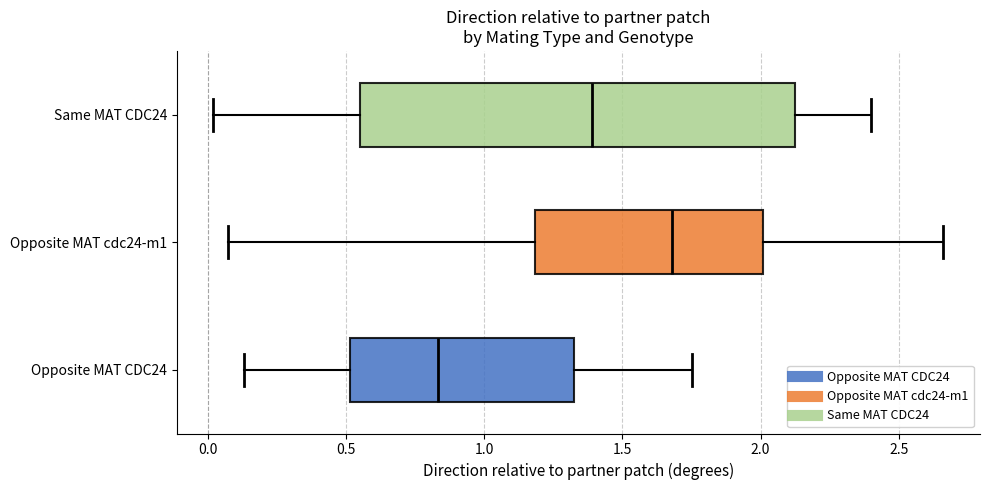

Reading bottom to top, transcribe this box plot: for each box, give where its median line is, the range the box spans, and where its two whiskers end, as read against the x-axis. The values are not printed on the chart, so give them approximately, as read against the axis.

Opposite MAT CDC24: median 0.85, box 0.50 to 1.35, whiskers 0.15 to 1.75
Opposite MAT cdc24-m1: median 1.70, box 1.20 to 2.00, whiskers 0.05 to 2.65
Same MAT CDC24: median 1.40, box 0.55 to 2.10, whiskers 0.00 to 2.40